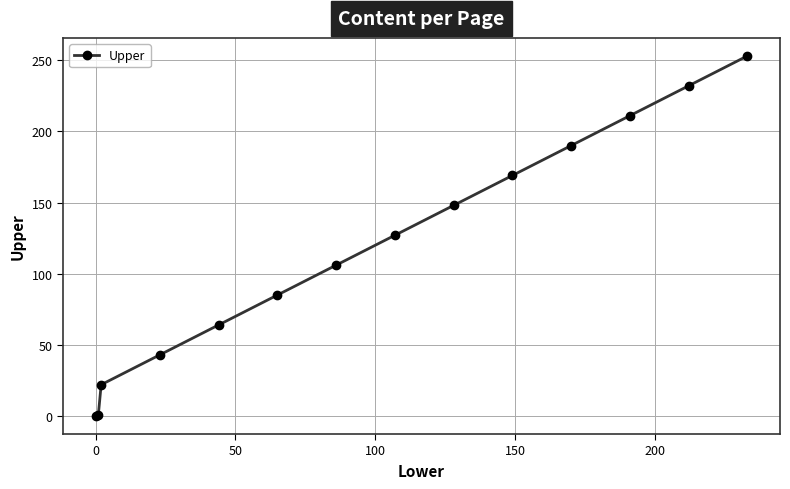

How many series are shown in this chart?

1